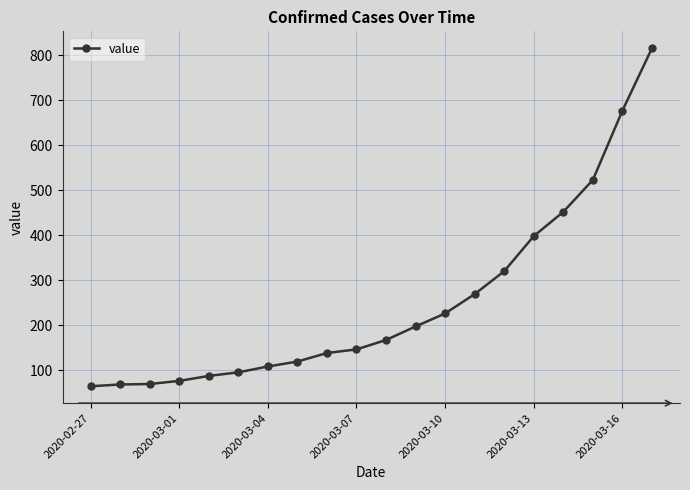

What is the difference between the second highest and second lowest values?

609